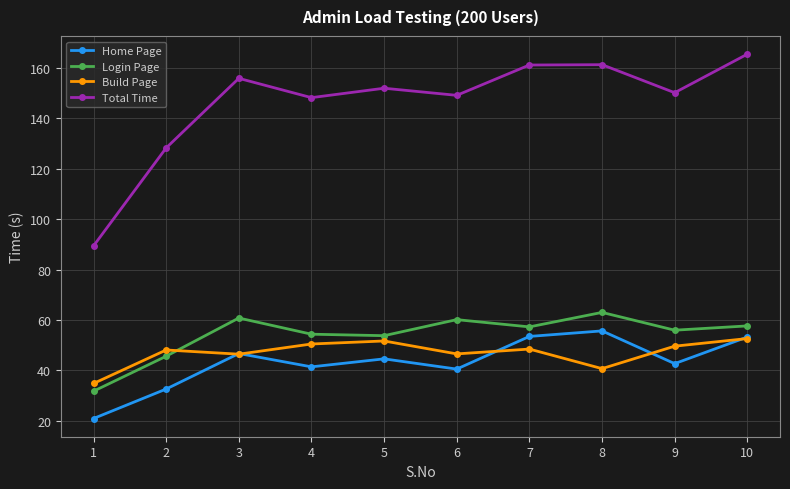

True or false: Login Page has more than 0 interior local peaks.

True